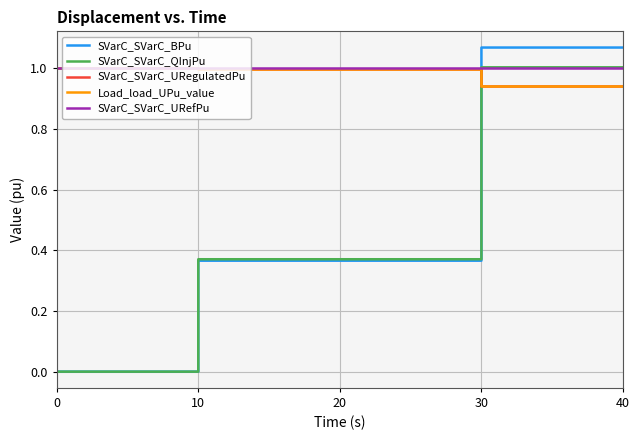

At how many categories does at least one series exceed 0?

7